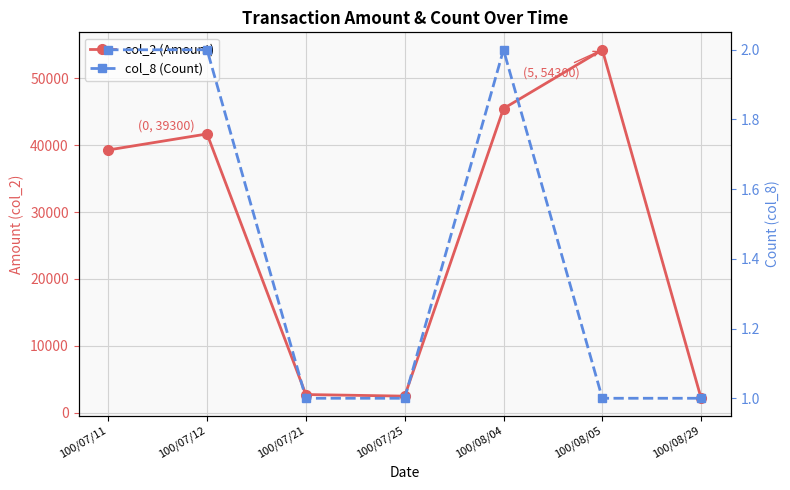

What is the label of the 6th point from the left?

100/08/05